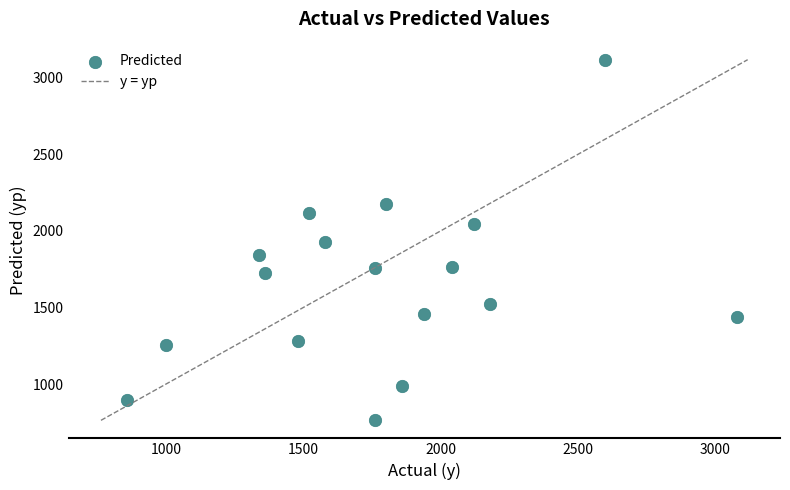

What is the range of Y values (max minus min)?

2353.5